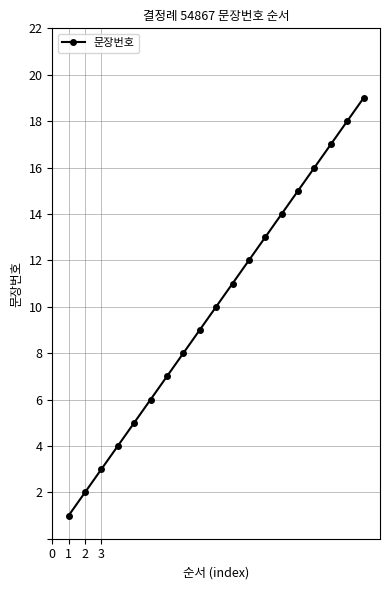

True or false: there are more than 2 points higher than both neighbors.

False